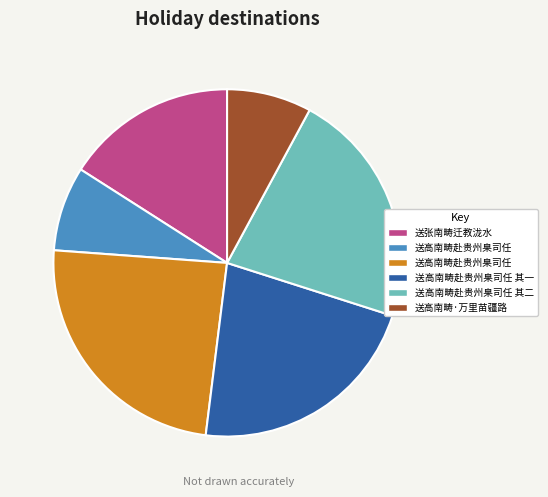

Is there any slice that represents more than half of the pie?

No